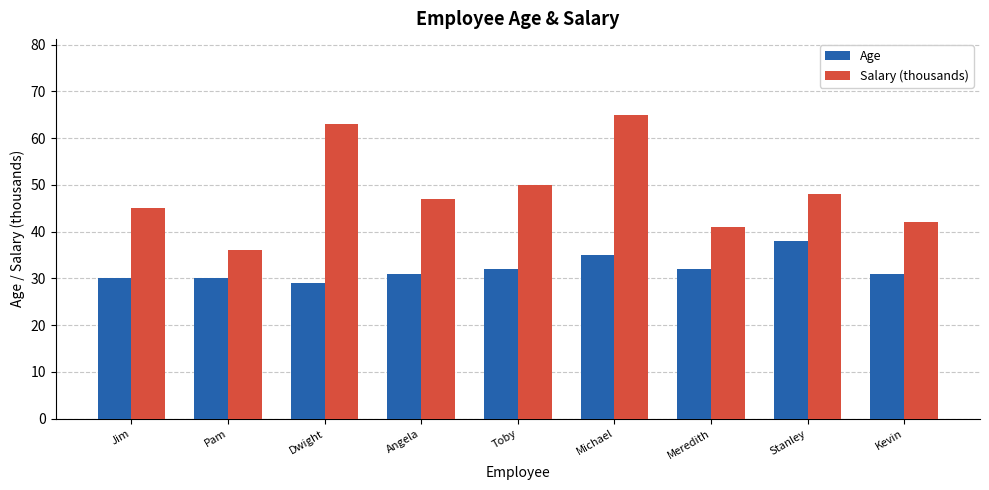

Read the Salary (thousands) value at Meredith.

41